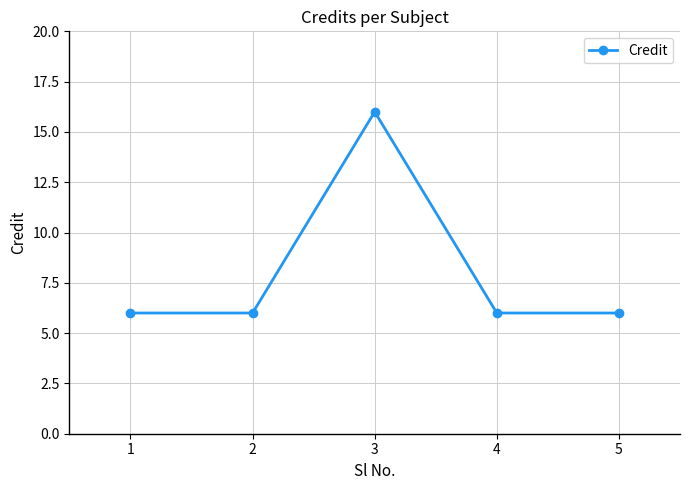

How many lines are shown in the chart?

1